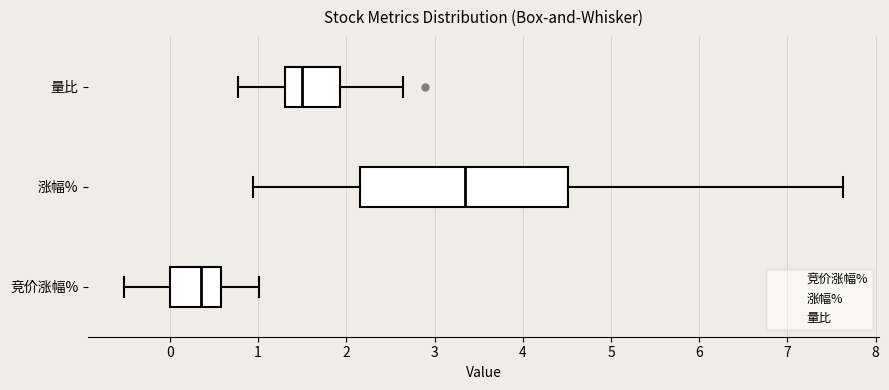

Comparing the boxes themselves (not the whiskers), which one is the widest?

涨幅%